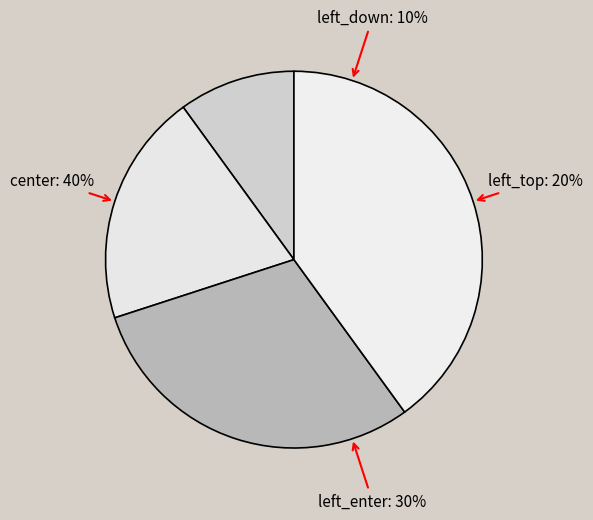

To the nearest percent, what portion does left_top represent?

20%